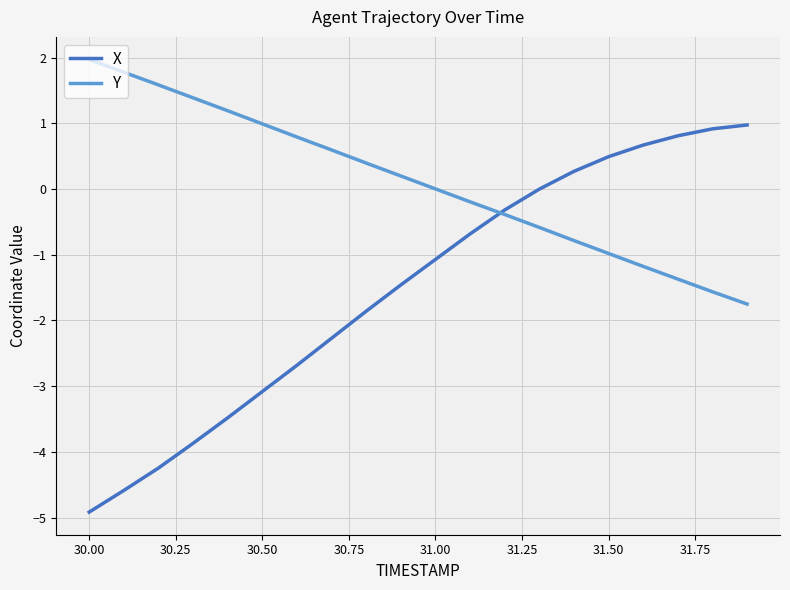

Rank the series by their average value, from lowest to highest.

X, Y